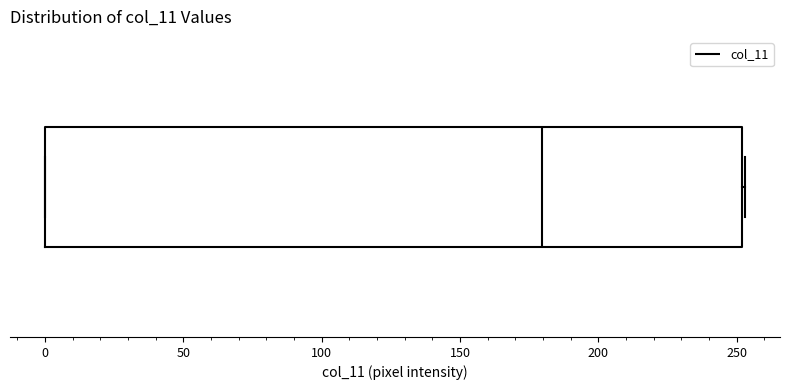

Transcribe this box plot: give where the median line is, the range the box spans, and where the two whiskers end, as read against the x-axis. The values are not printed on the chart, so give them approximately, as read against the axis.

median 180, box 0 to 250, whiskers 0 to 255